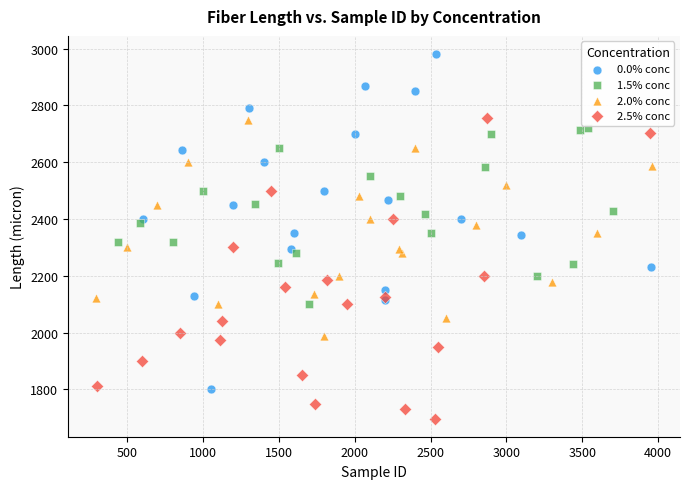

What are all the series names shown in the legend?

0.0% conc, 1.5% conc, 2.0% conc, 2.5% conc